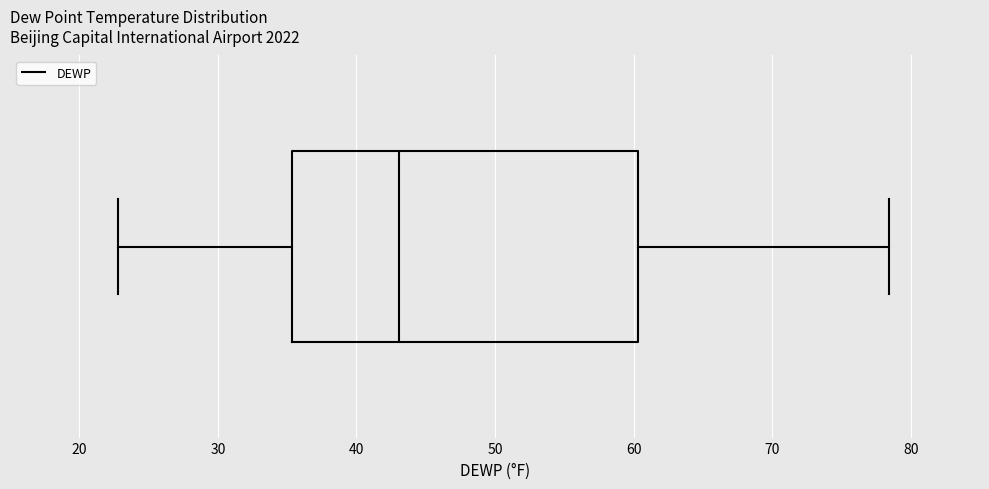

Read this box plot against the x-axis: the position of the median line, the range covered by the box, and the ends of both whiskers. The values are not printed on the chart, so give them approximately, as read against the axis.

median 43, box 35 to 60, whiskers 23 to 78